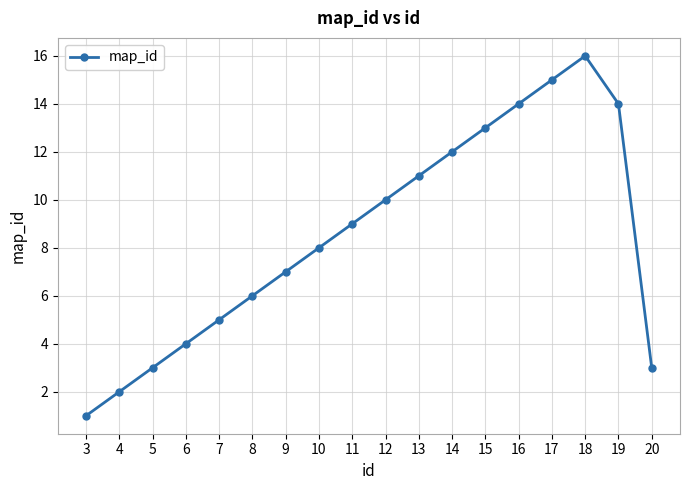

What is the difference between the second highest and second lowest values?

13